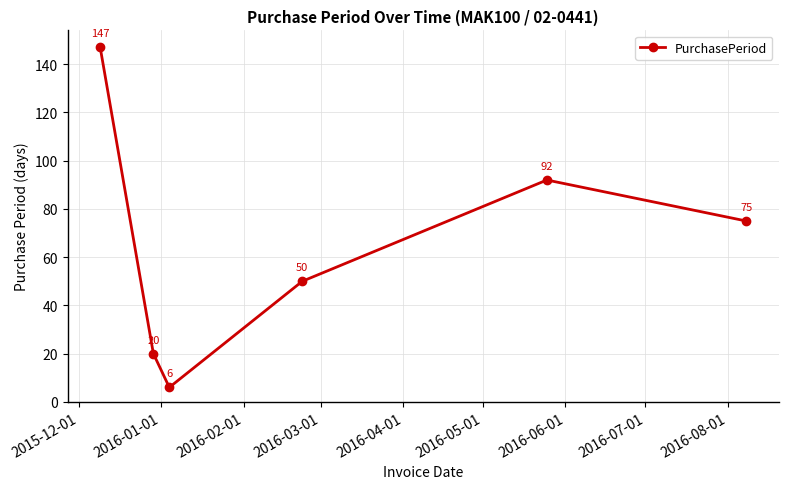

What is the maximum value shown in the chart?

147